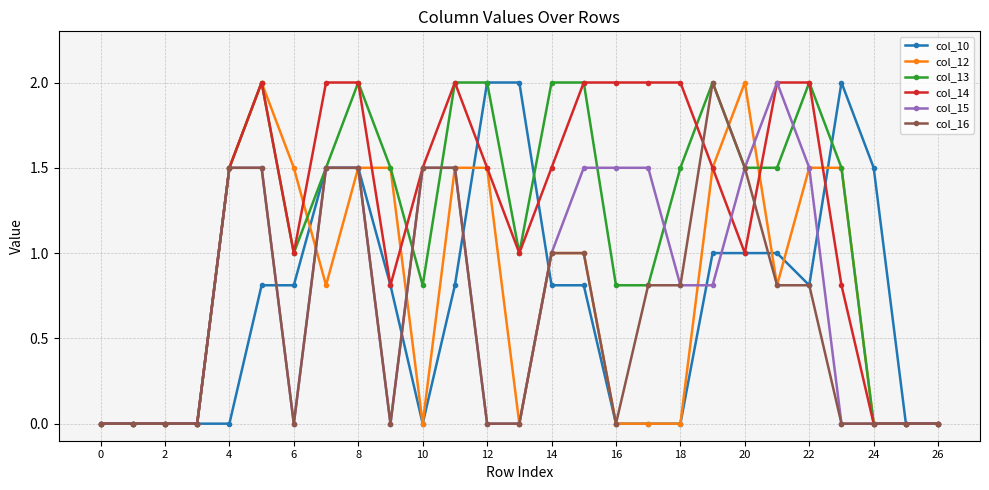

What is the value of the col_12 point at the 6th from the left?

2.0